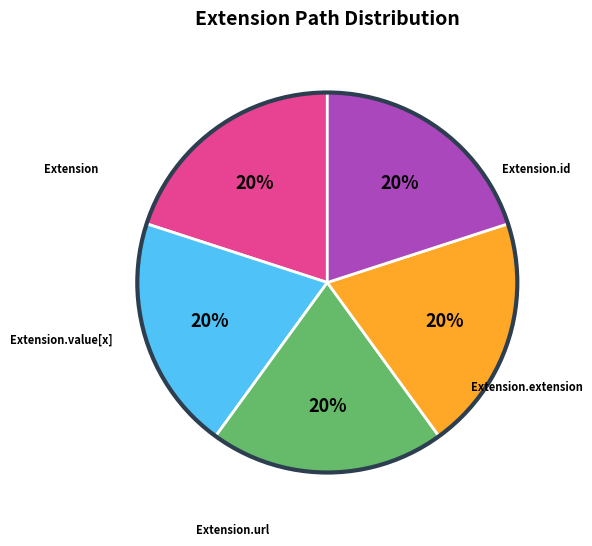

To the nearest percent, what is the difference between the largest and smallest slice percentages?

0%